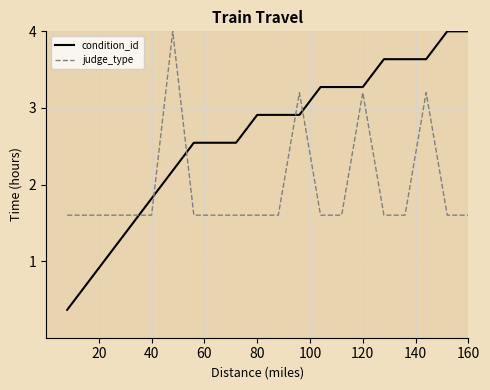

Which series has the widest spread of values?

condition_id